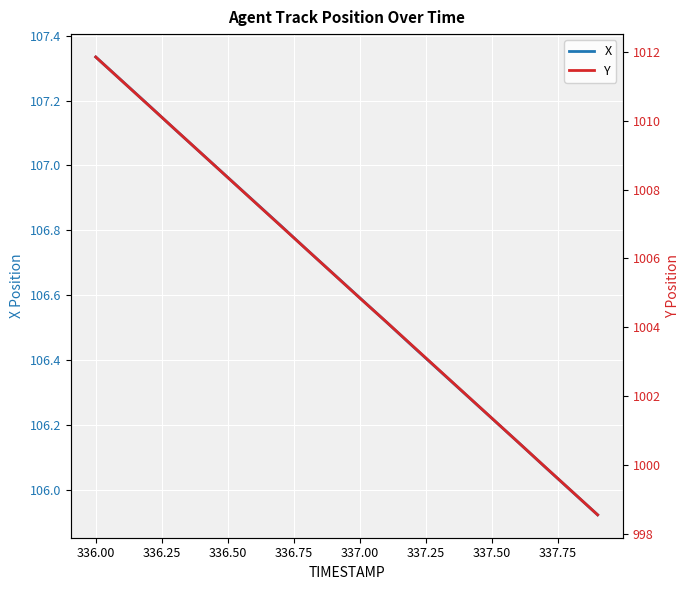

Is it true that X equals 140.3 at 337.50?

False